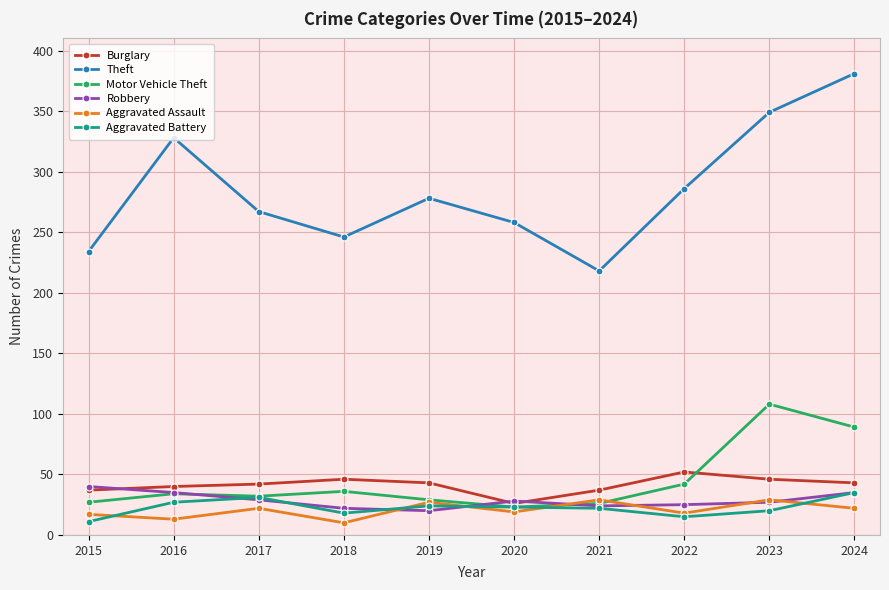

True or false: Motor Vehicle Theft and Theft cross at least once.

False